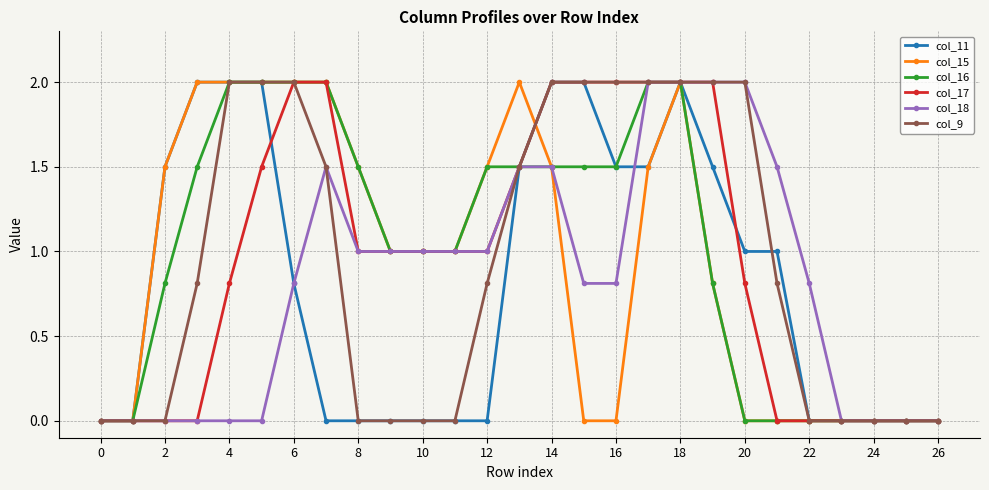

What is the highest value of the col_17 series?

2.0